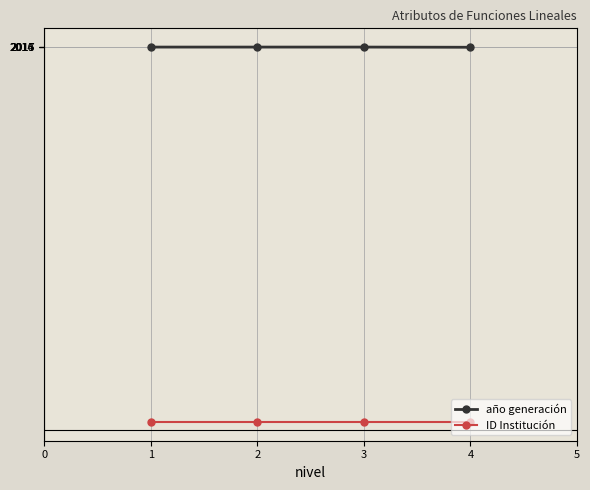

True or false: ID Institución and año generación intersect in this chart.

False